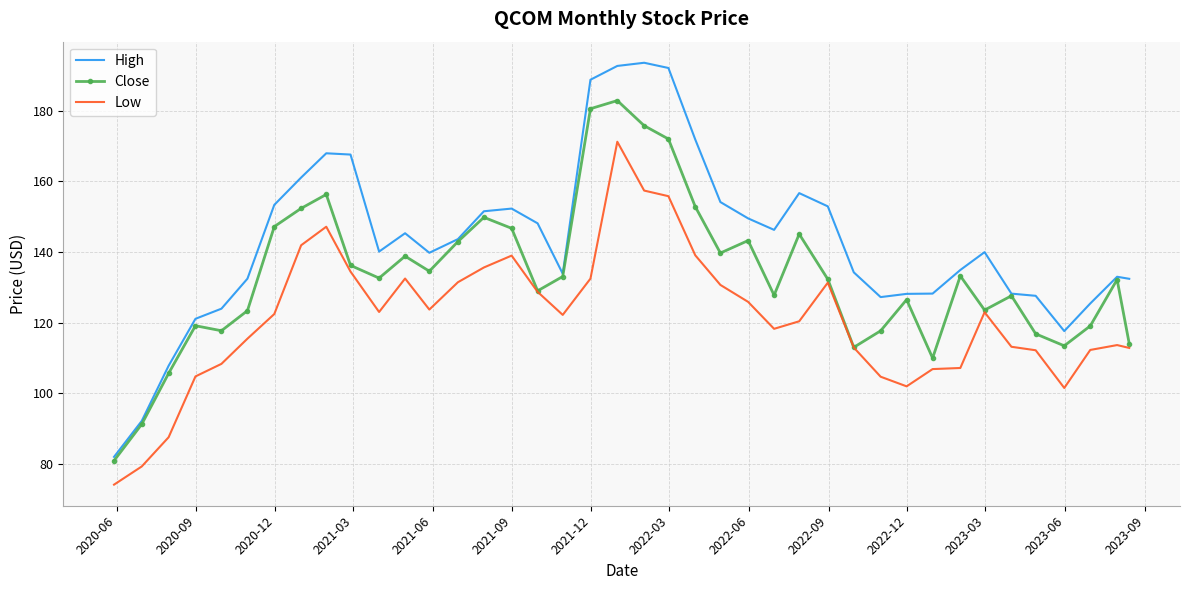

What is the lowest value of the Close series?

80.9